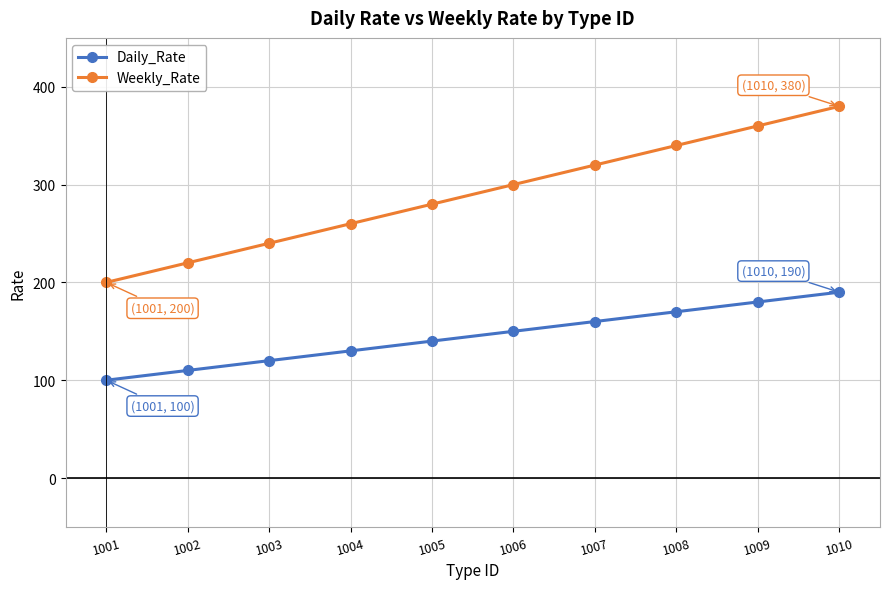

Which category has the highest value in the Daily_Rate series?

1010